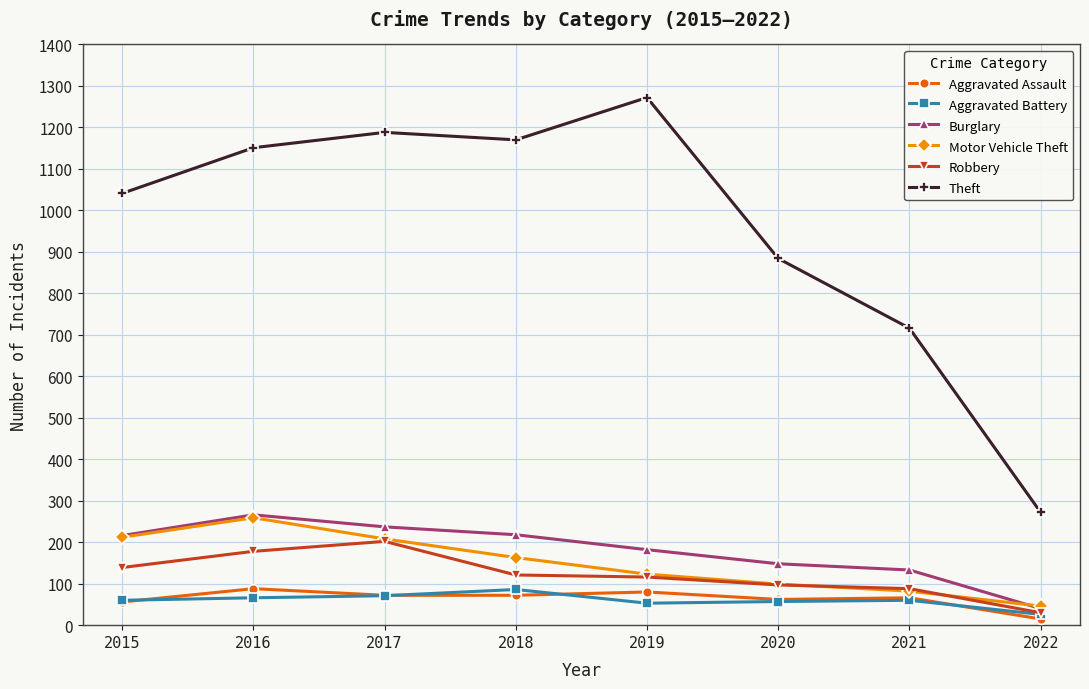

Which category has the highest value across all series?

2019